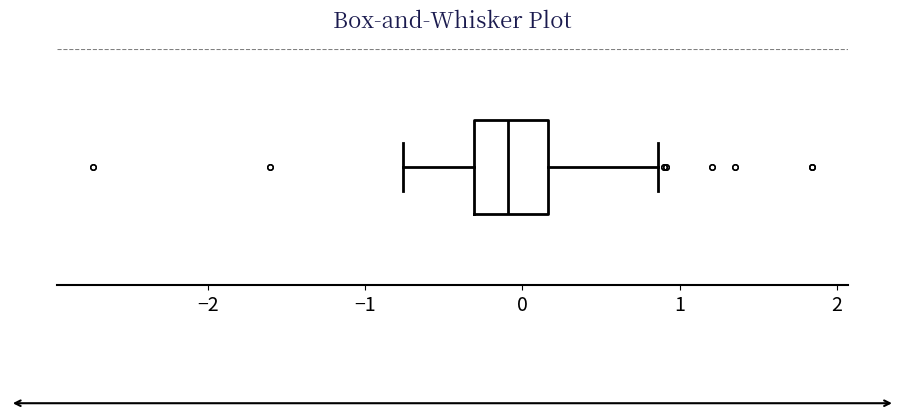

Where is the right edge of the box on the x-axis? The values are not printed on the chart, so give them approximately, as read against the axis.

0.2